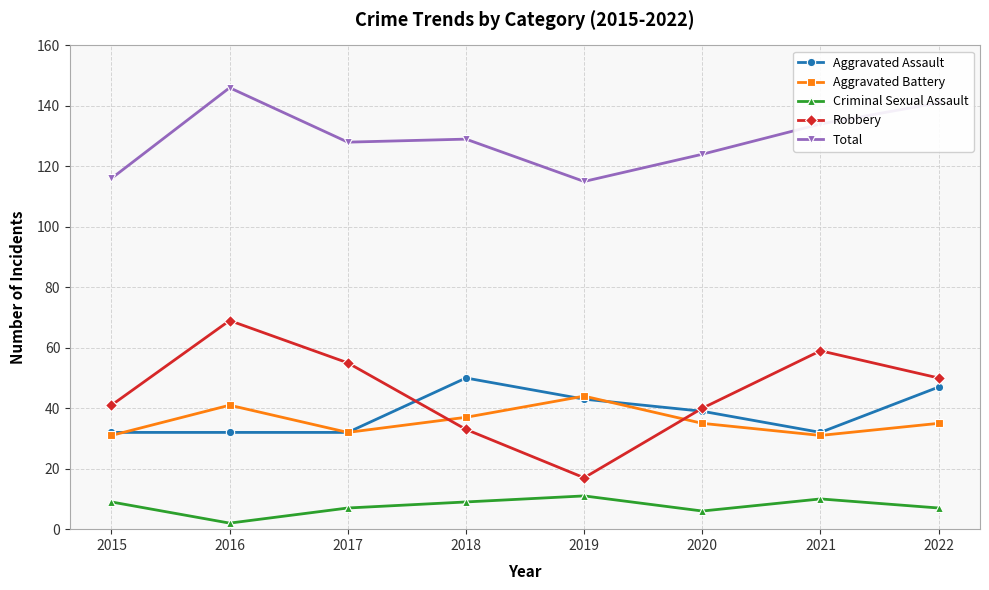

Count the number of data series in this chart.

5